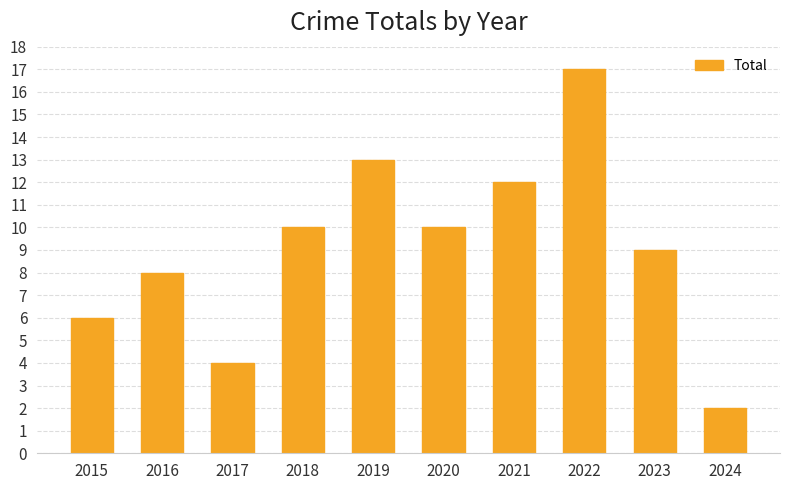

Reading left to right, transcribe all the data shown in this chart.

2015=6	2016=8	2017=4	2018=10	2019=13	2020=10	2021=12	2022=17	2023=9	2024=2